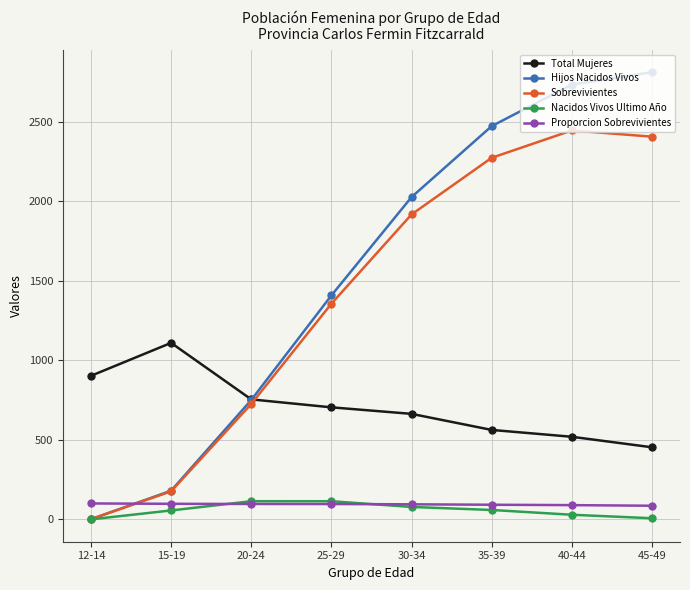

True or false: Proporcion Sobrevivientes and Total Mujeres intersect in this chart.

False